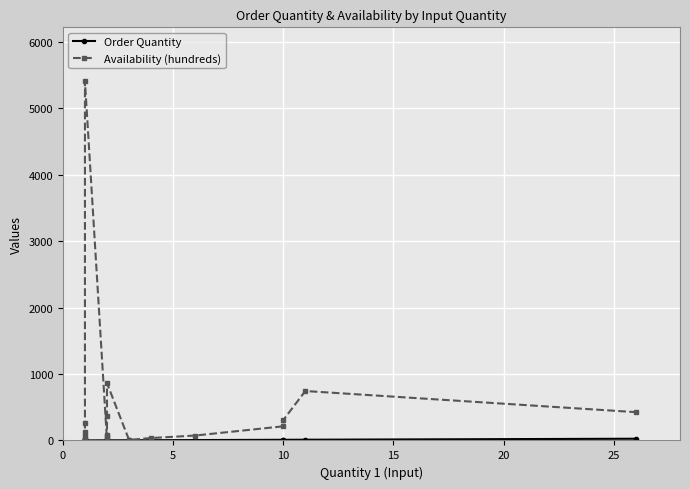

Which series has the largest total across all categories?

Availability (hundreds)